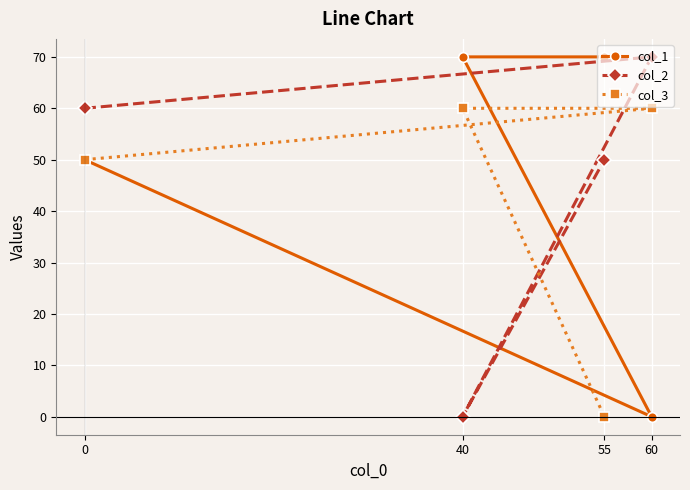

The value of col_2 at 40 is 0. True or false?

True